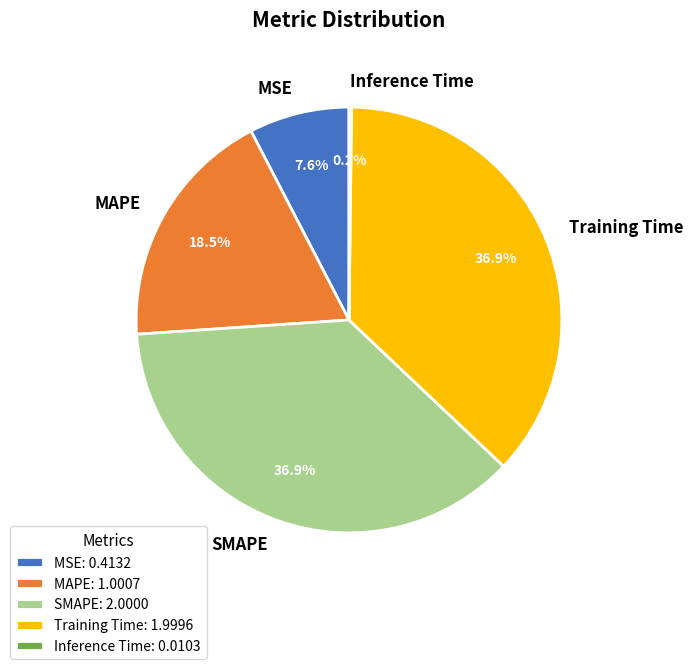

Combined, do MAPE and SMAPE account for over 50%?

Yes